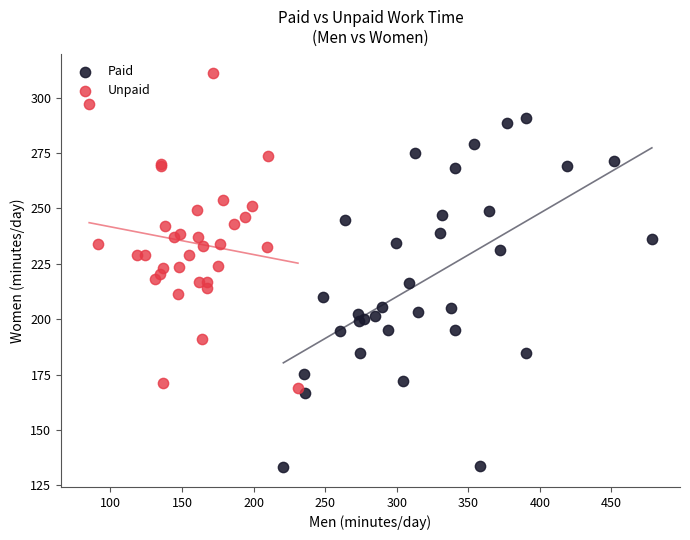

Which series contains the lowest Y value?

Paid